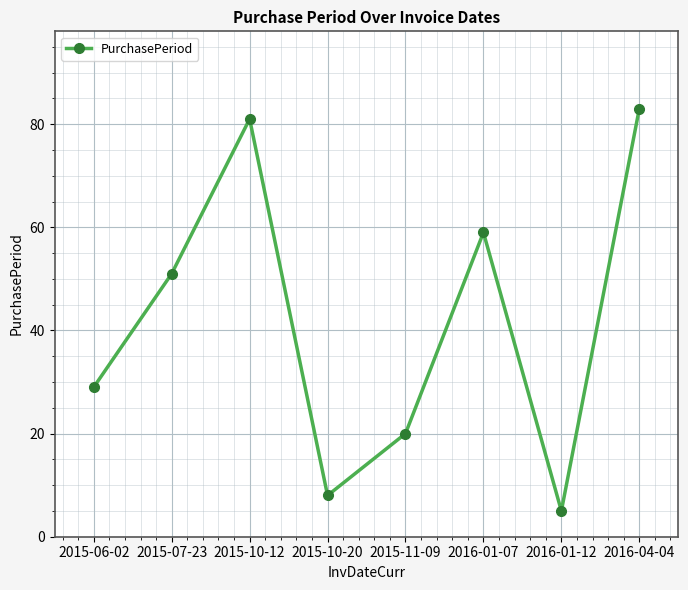

Reading left to right, what are all the values shown in this chart?

2015-06-02=29	2015-07-23=51	2015-10-12=81	2015-10-20=8	2015-11-09=20	2016-01-07=59	2016-01-12=5	2016-04-04=83